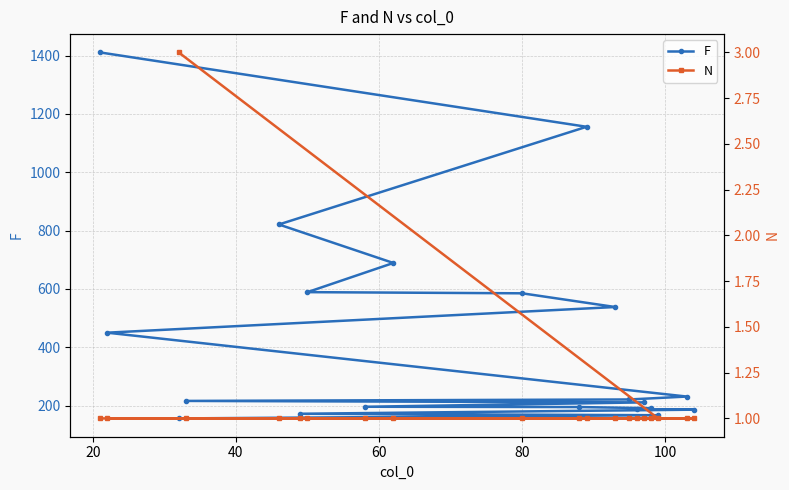

What is the sum of the F values at 12 and 20?

1352